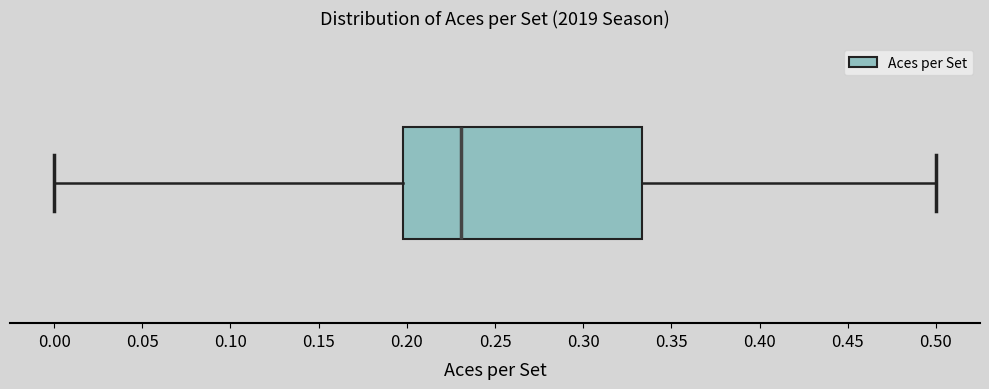

Transcribe this box plot: give where the median line is, the range the box spans, and where the two whiskers end, as read against the x-axis. The values are not printed on the chart, so give them approximately, as read against the axis.

median 0.230, box 0.200 to 0.335, whiskers 0.000 to 0.500